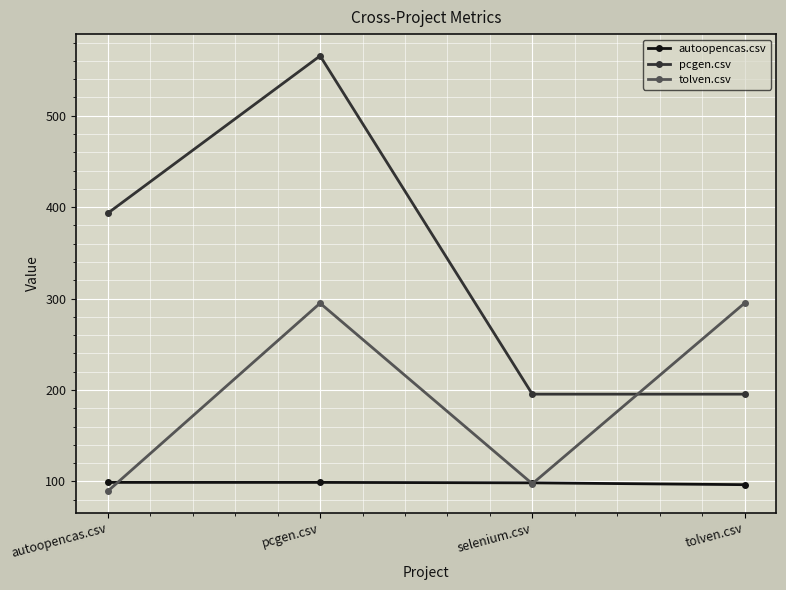

At how many categories does at least one series exceed 193?

4